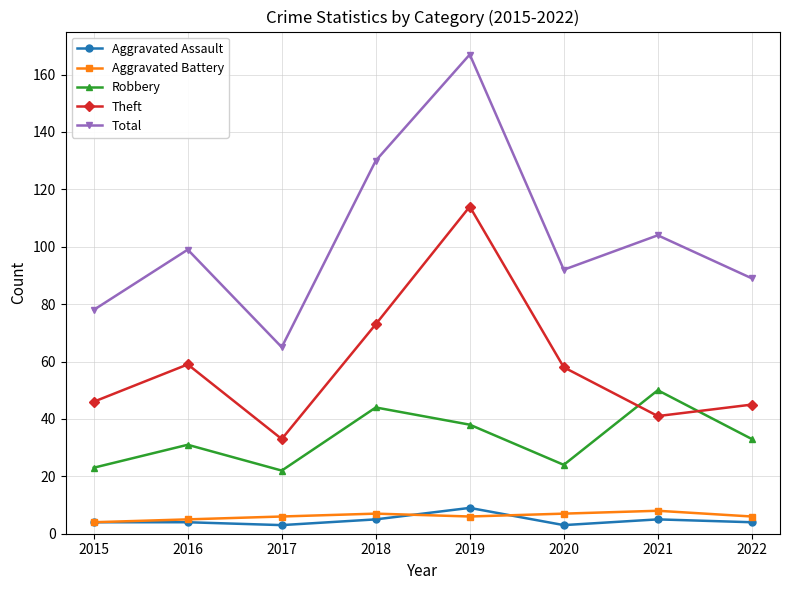

What is the difference between the second highest and second lowest values in the Total series?

52